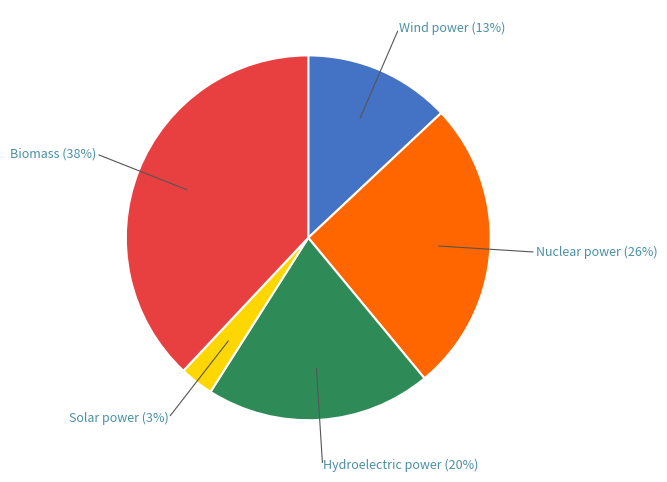

Rank the categories by value from highest to lowest.

Biomass (38%), Nuclear power (26%), Hydroelectric power (20%), Wind power (13%), Solar power (3%)